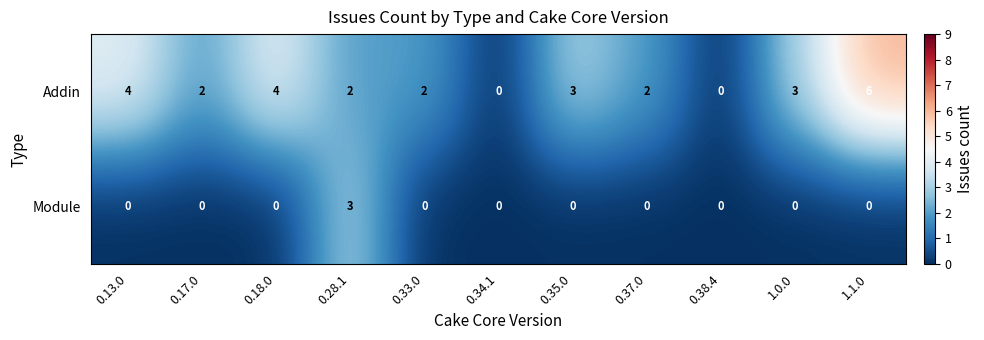

The Addin series shows 7 at 0.13.0. True or false?

False